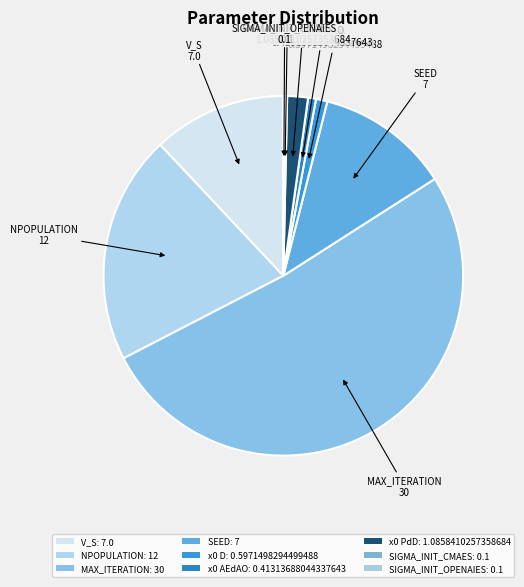

Which category accounts for the majority?

MAX_ITERATION